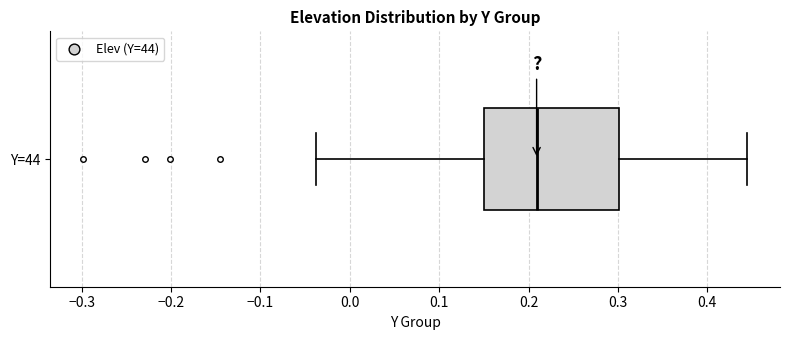

Transcribe this box plot: give where the median line is, the range the box spans, and where the two whiskers end, as read against the x-axis. The values are not printed on the chart, so give them approximately, as read against the axis.

median 0.21, box 0.15 to 0.30, whiskers -0.04 to 0.44